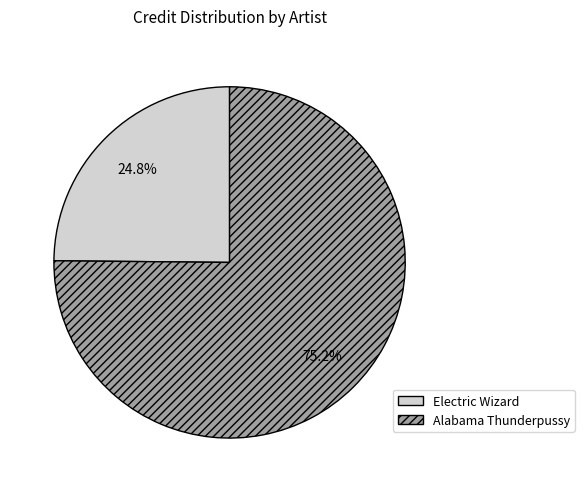

Does Alabama Thunderpussy account for over 50% of the chart?

Yes